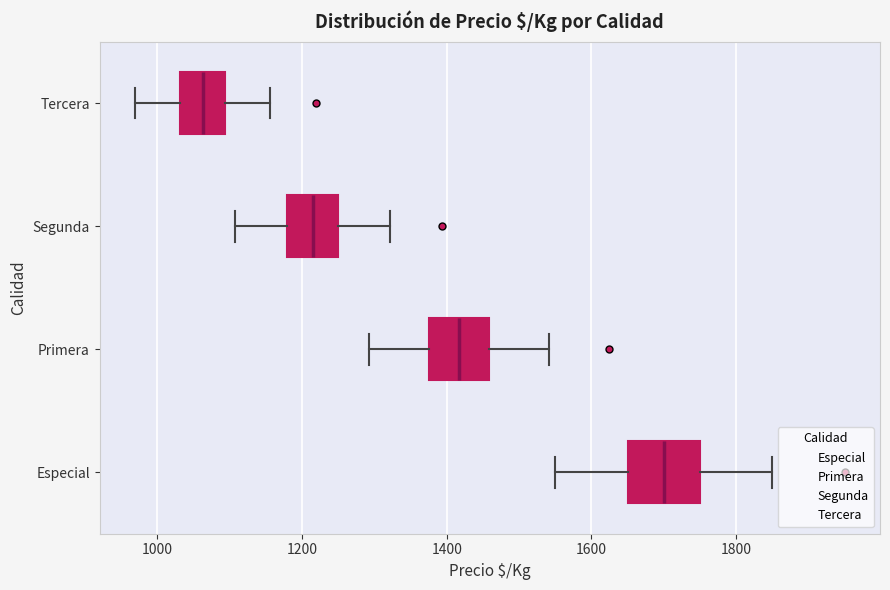

Reading bottom to top, transcribe this box plot: for each box, give where its median line is, the range the box spans, and where its two whiskers end, as read against the x-axis. The values are not printed on the chart, so give them approximately, as read against the axis.

Especial: median 1700, box 1660 to 1760, whiskers 1560 to 1860
Primera: median 1420, box 1380 to 1460, whiskers 1300 to 1540
Segunda: median 1220, box 1180 to 1260, whiskers 1100 to 1320
Tercera: median 1060, box 1040 to 1100, whiskers 960 to 1160